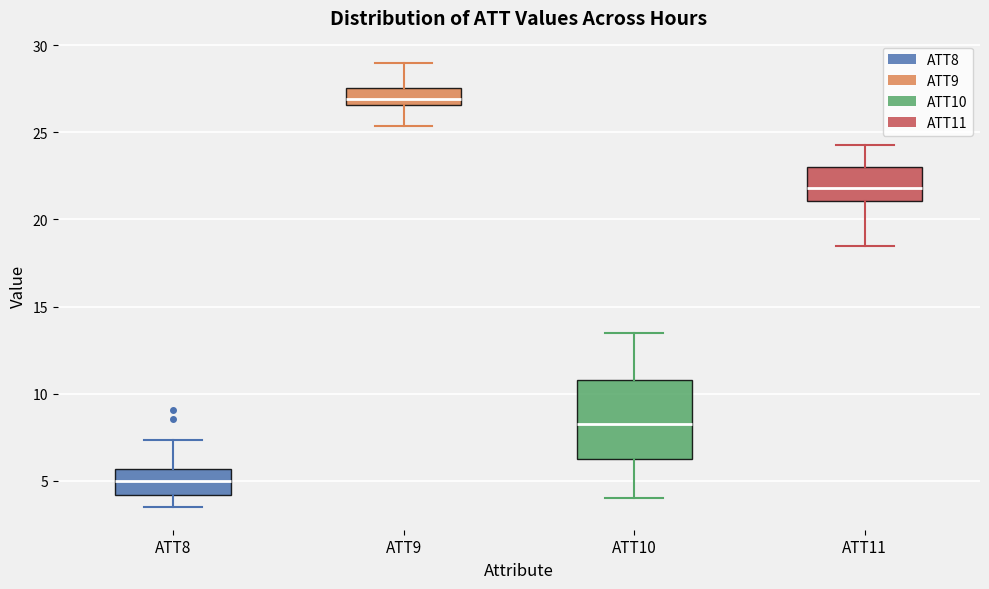

Where does the lower whisker of the box for ATT11 end on the y-axis? The values are not printed on the chart, so give them approximately, as read against the axis.

18.5